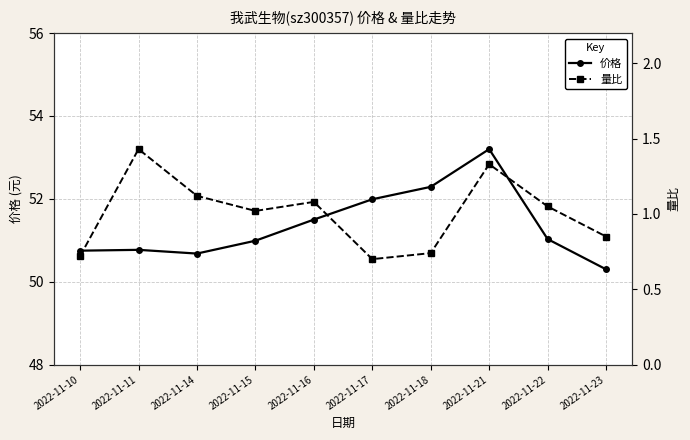

What is the difference between the 价格 values at 2022-11-14 and 2022-11-23?

0.4